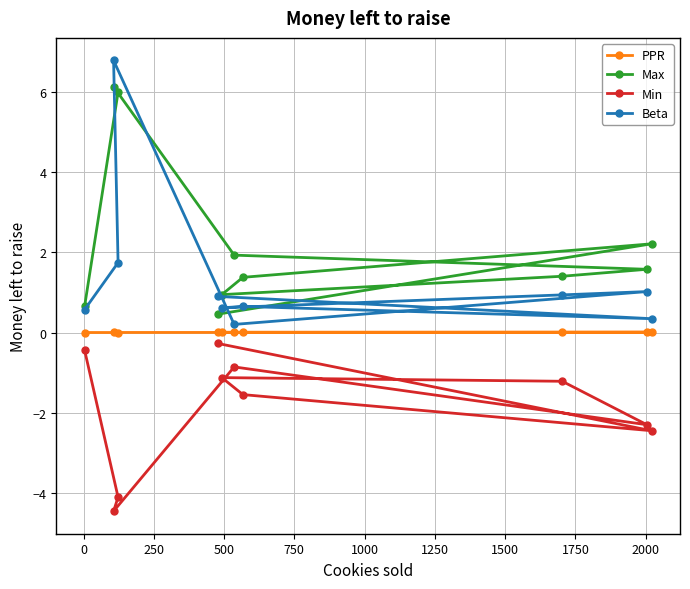

Which series has the largest total across all categories?

Max